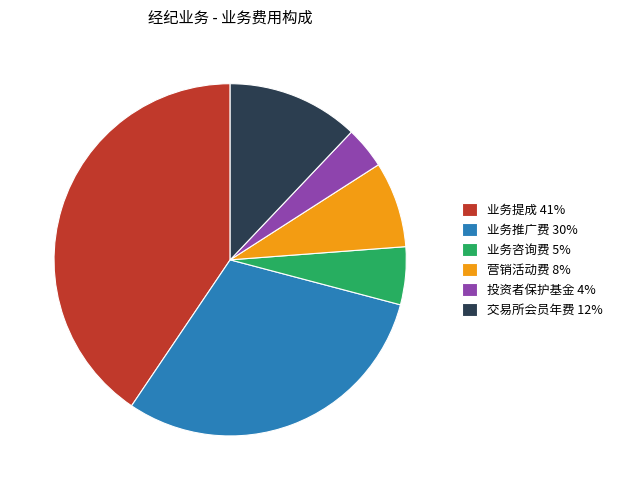

Do 交易所会员年费 12% and 业务咨询费 5% together represent more than half of the pie?

No